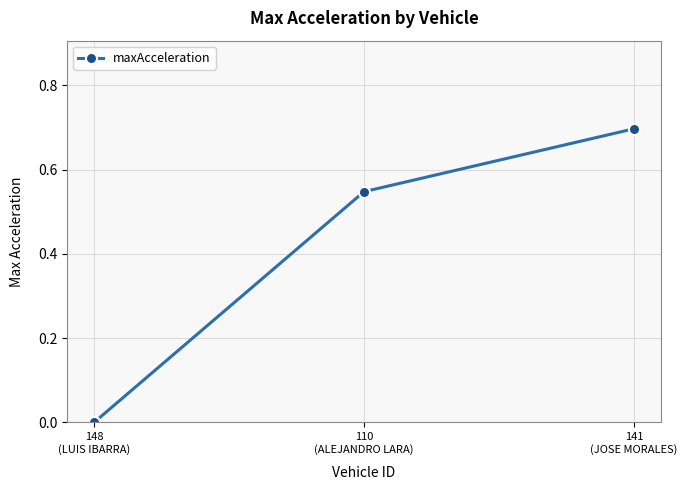

What is the sum of all values?

1.2